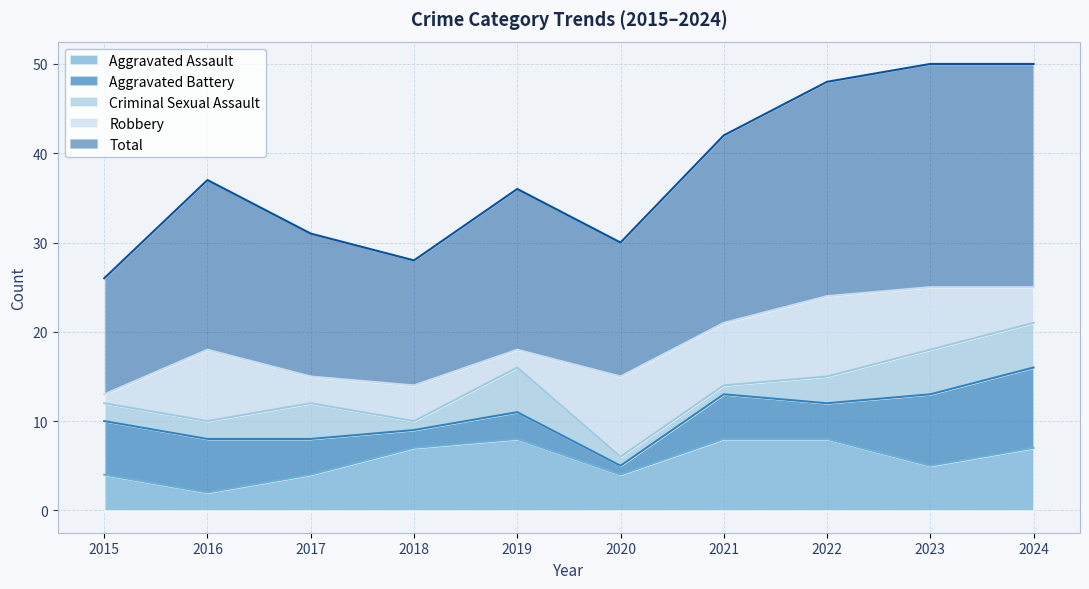

How many data points in Criminal Sexual Assault are above 3?

4